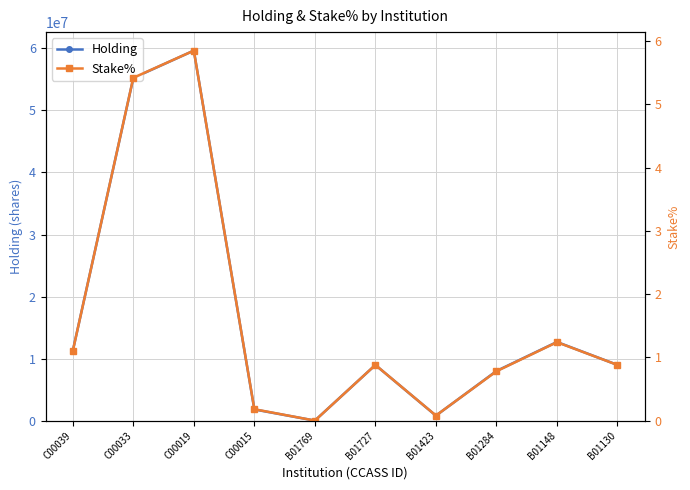

True or false: Stake% and Holding intersect in this chart.

False